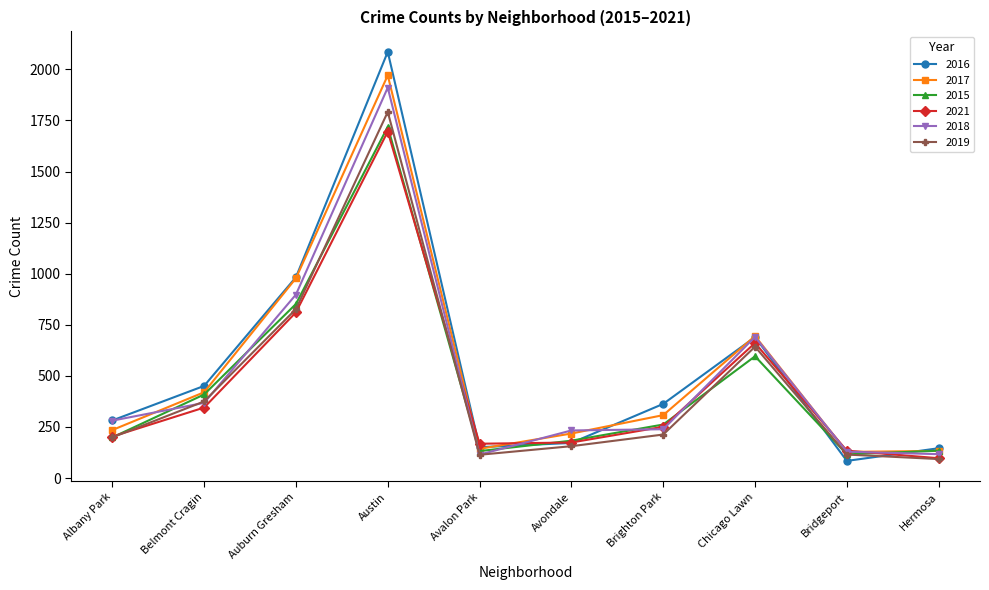

Is the value of 2016 at Albany Park greater than the value of 2019 at Austin?

No